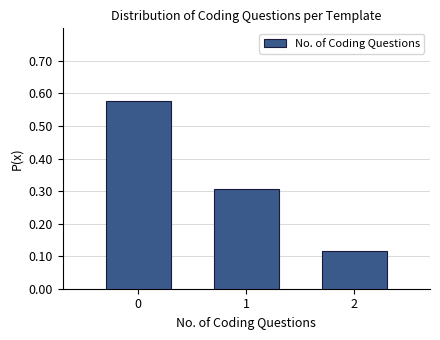

What is the change in value from 0 to 2?

-0.5